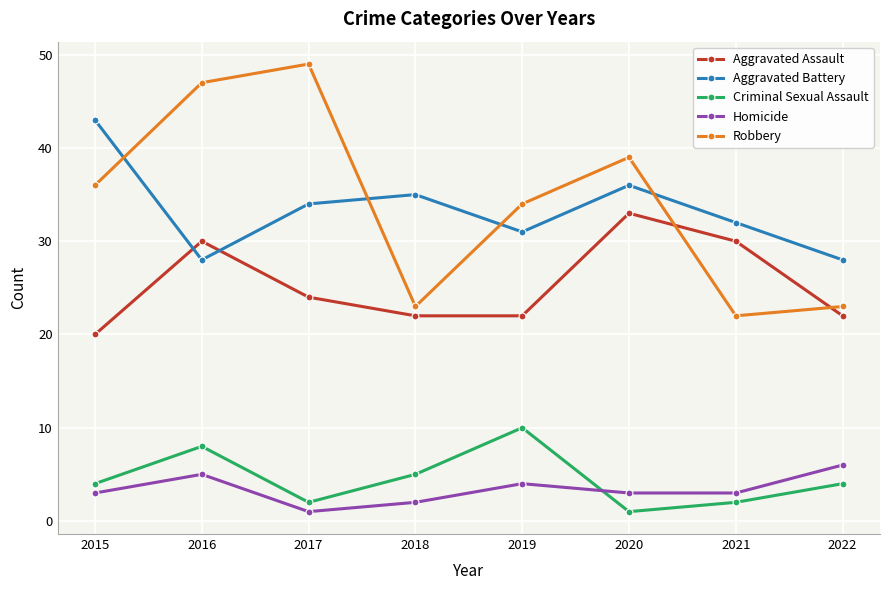

What is the total value across all series at 2015?

106